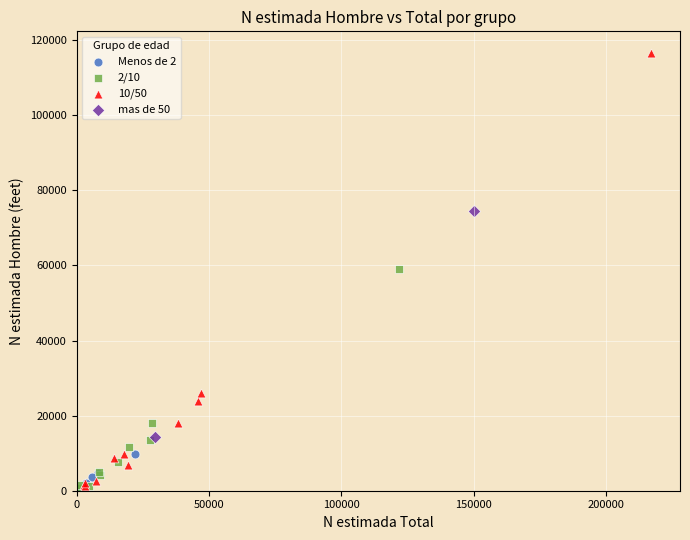

Which series has the widest spread of Y values?

10/50